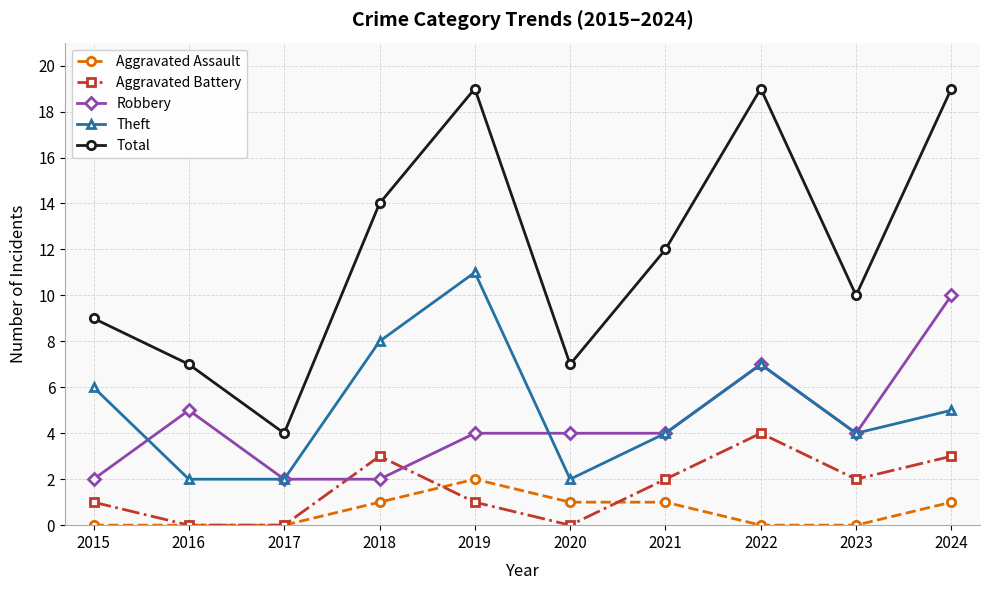

At which label does Theft first exceed 5?

2015